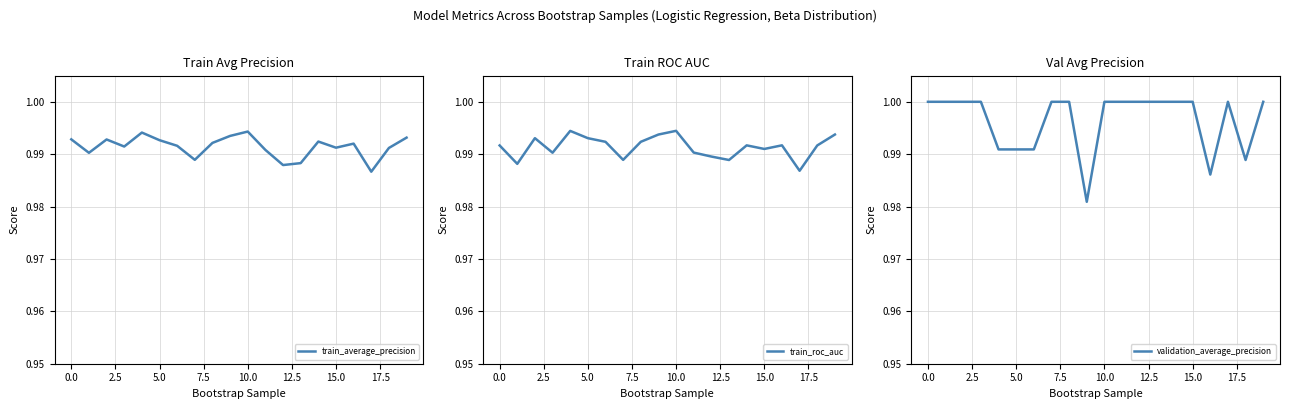

Is it true that train_average_precision equals 1.3 at 0.0?

False